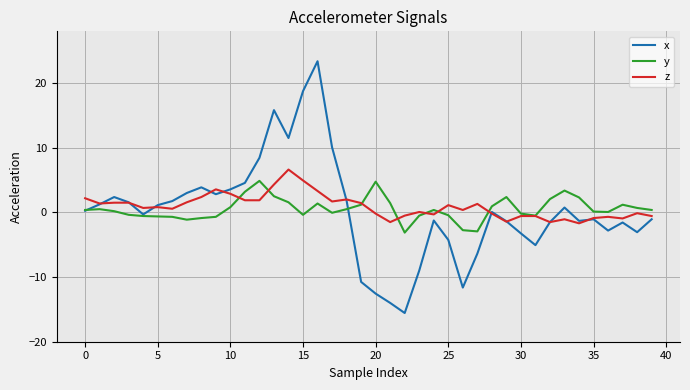

Which series has the largest range (max minus min)?

x